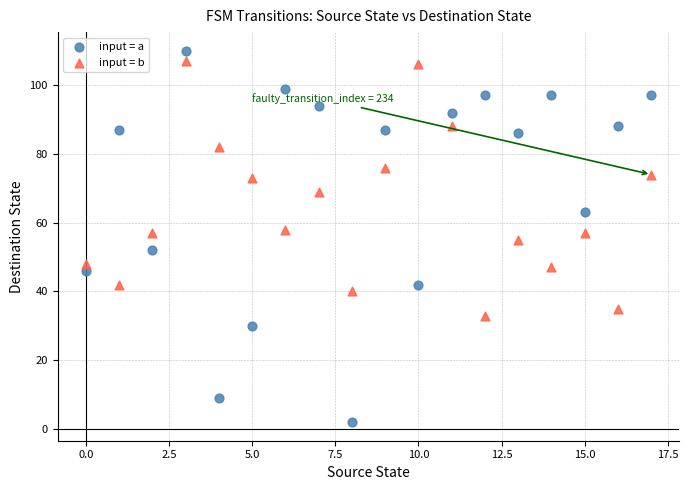

What are all the series names shown in the legend?

input = a, input = b